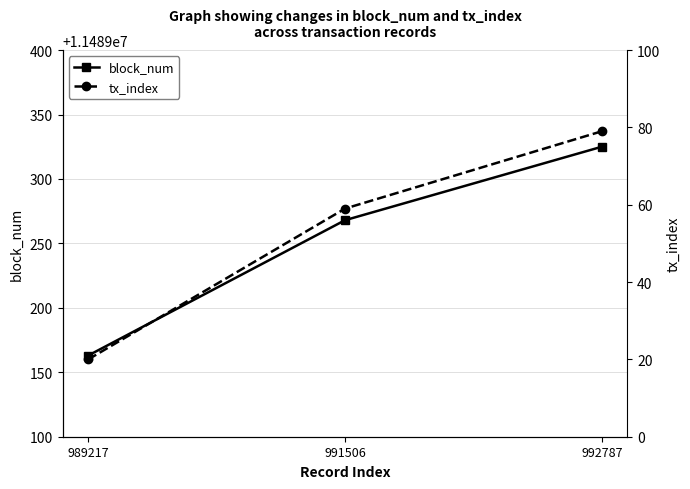

What is the difference between the highest and lowest values at 989217?

11489143